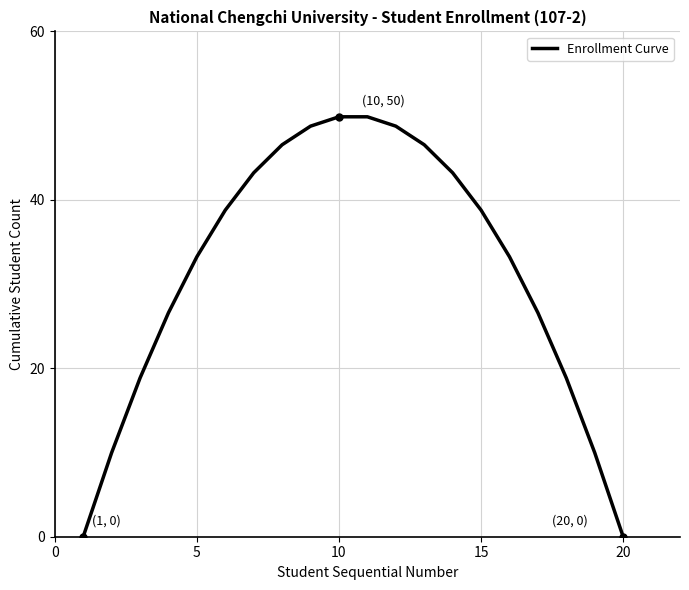

What is the maximum value shown in the chart?

49.9